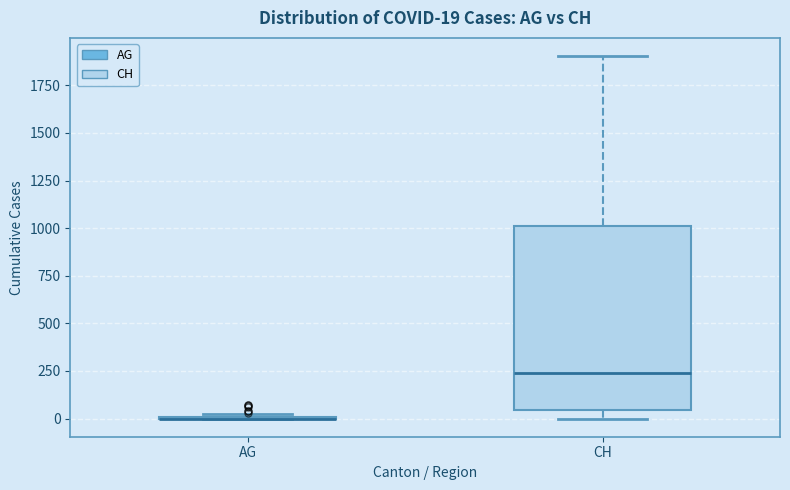

Which box is the tallest, from its lower edge to its upper edge?

CH